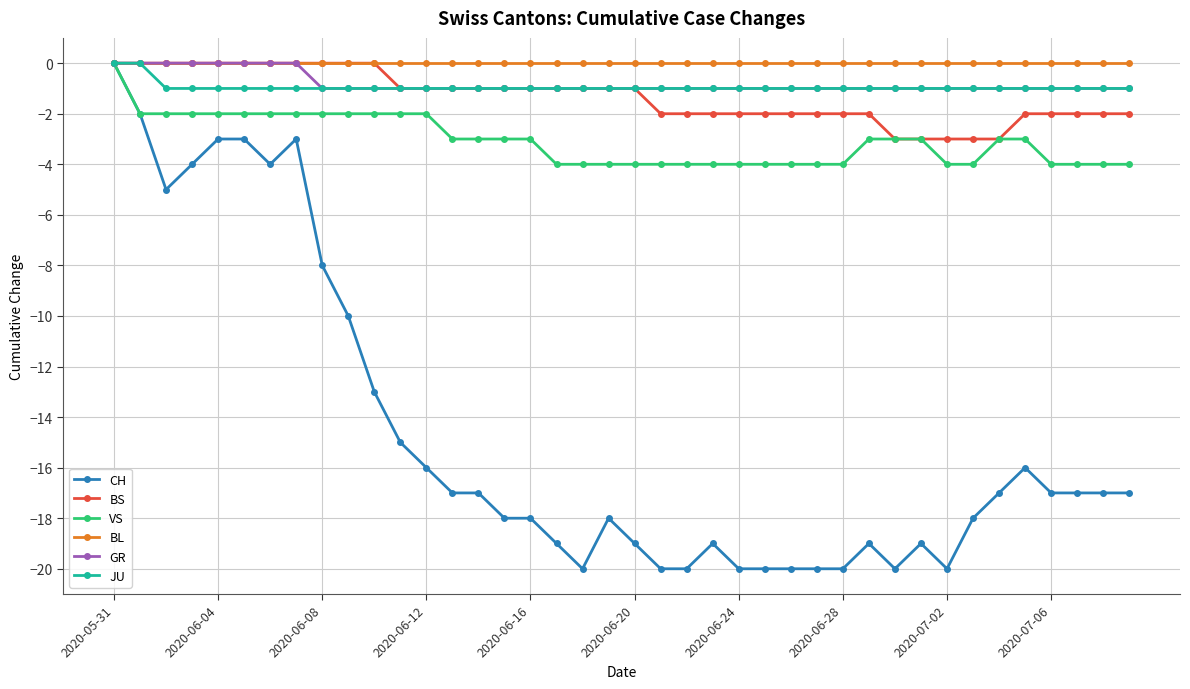

What is the smallest value displayed?

-20